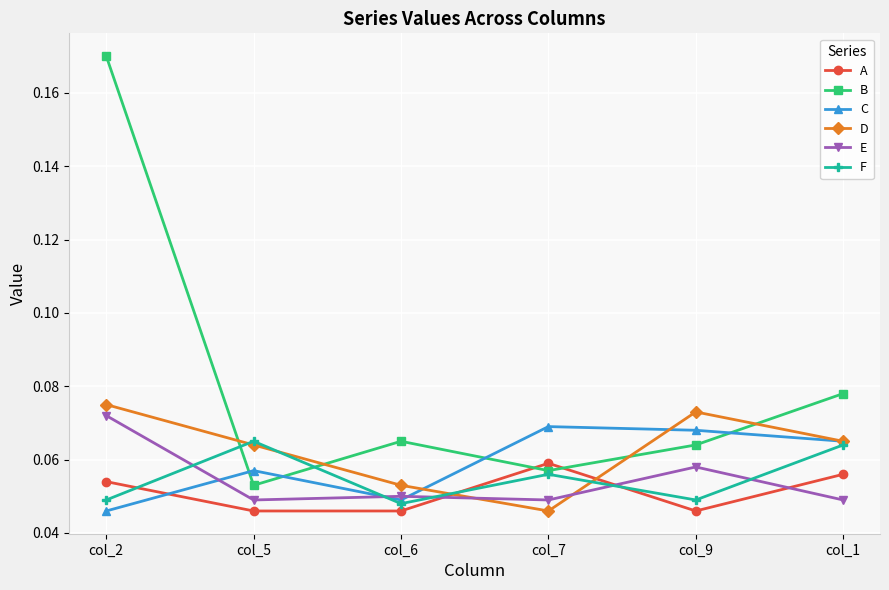

Where is the first local maximum for C?

col_5